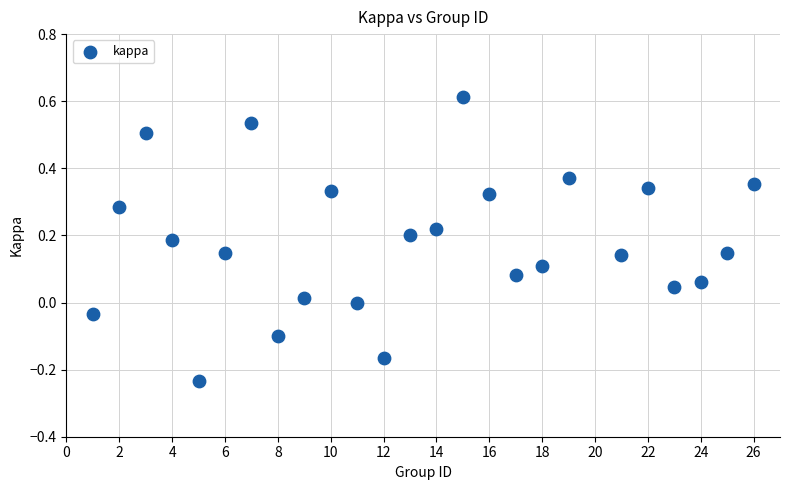

What is the range of Y values (max minus min)?

0.8